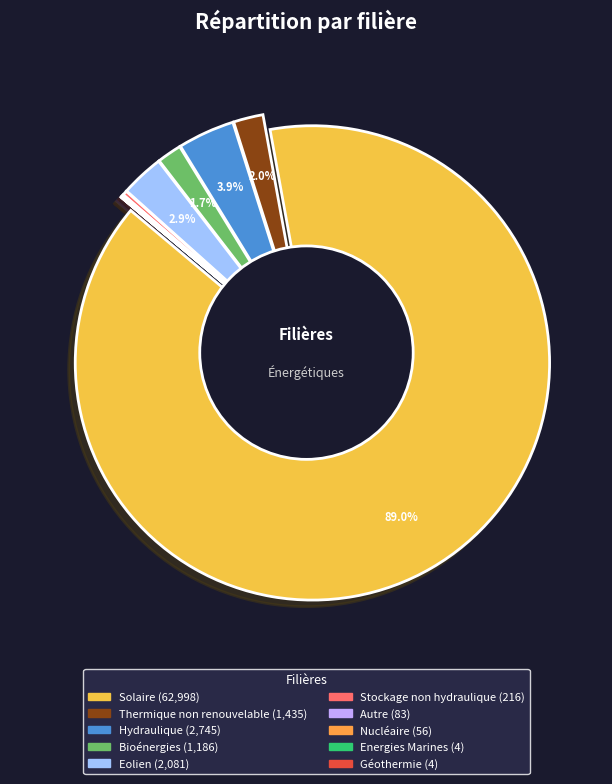

What percentage is NOT represented by Géothermie?

100.0%